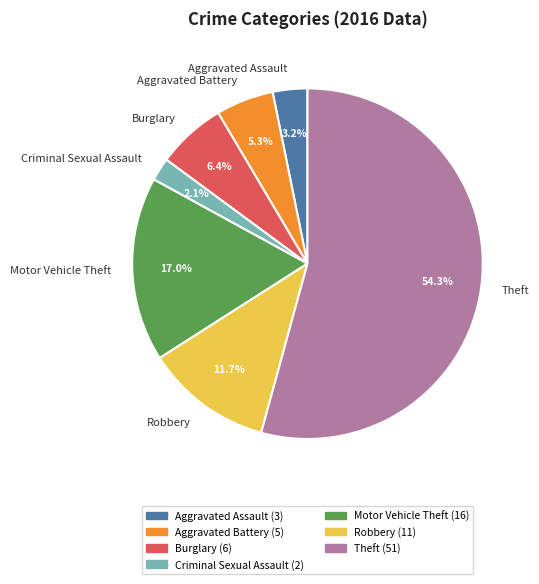

Rank the categories by value from lowest to highest.

Criminal Sexual Assault, Aggravated Assault, Aggravated Battery, Burglary, Robbery, Motor Vehicle Theft, Theft